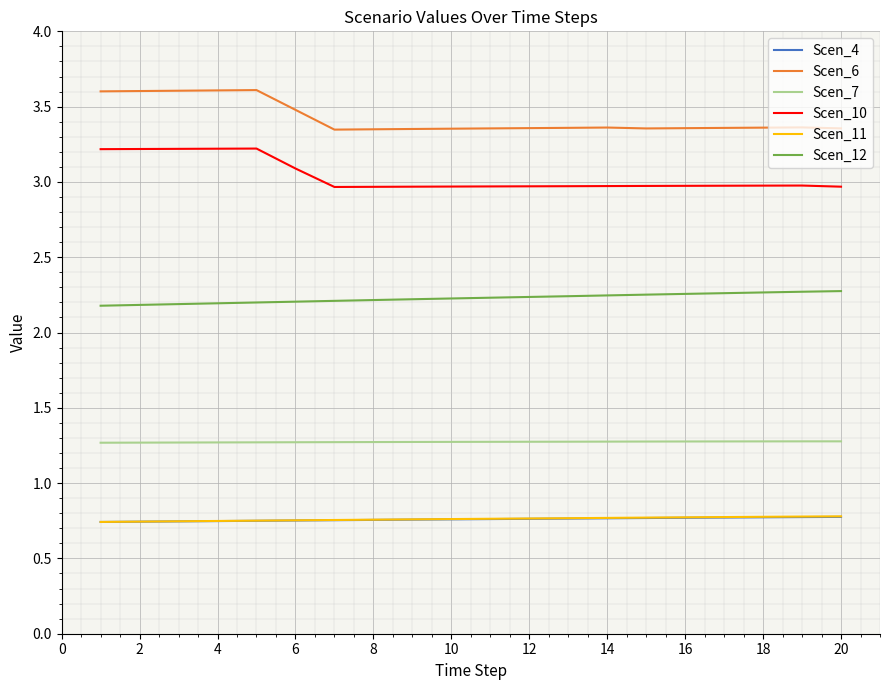

What is the maximum value for Scen_7?

1.3